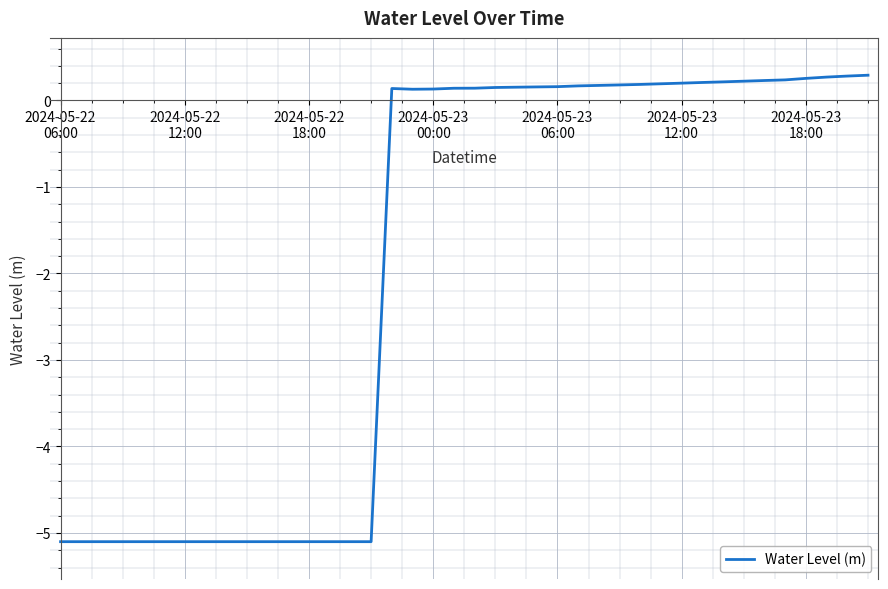

How many values are below 0?

16